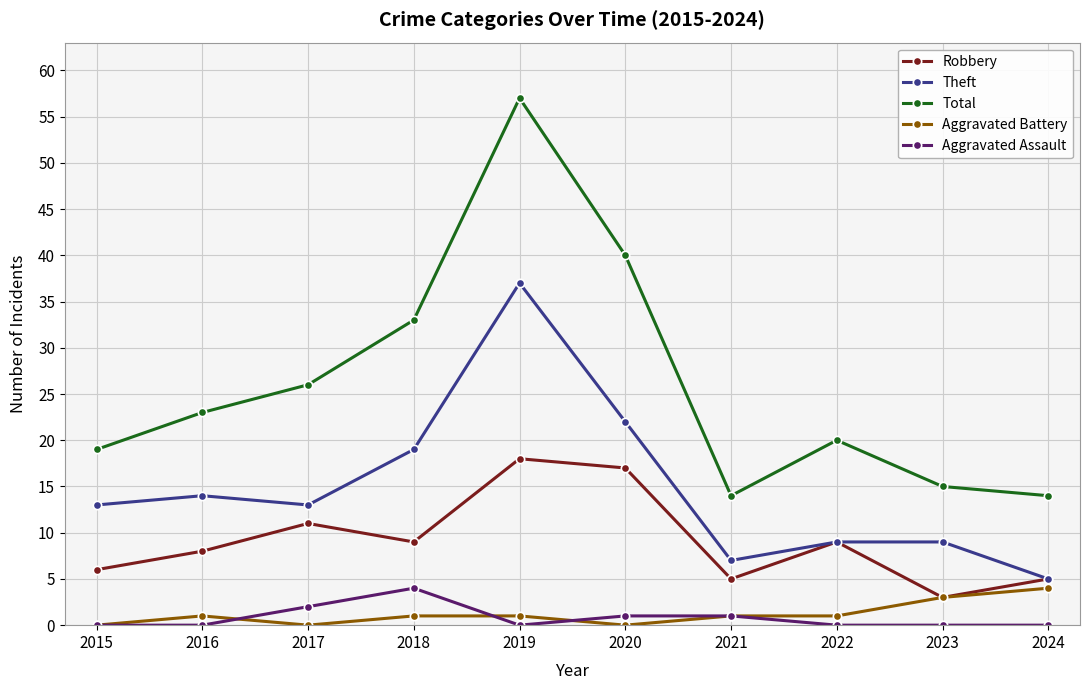

What is the value of the Theft point at the 9th from the left?

9